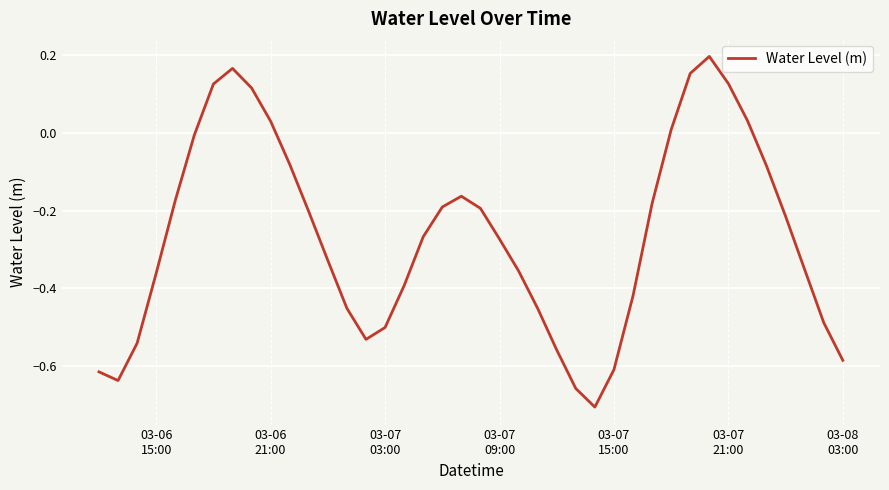

What is the difference between the maximum and minimum values?

0.9